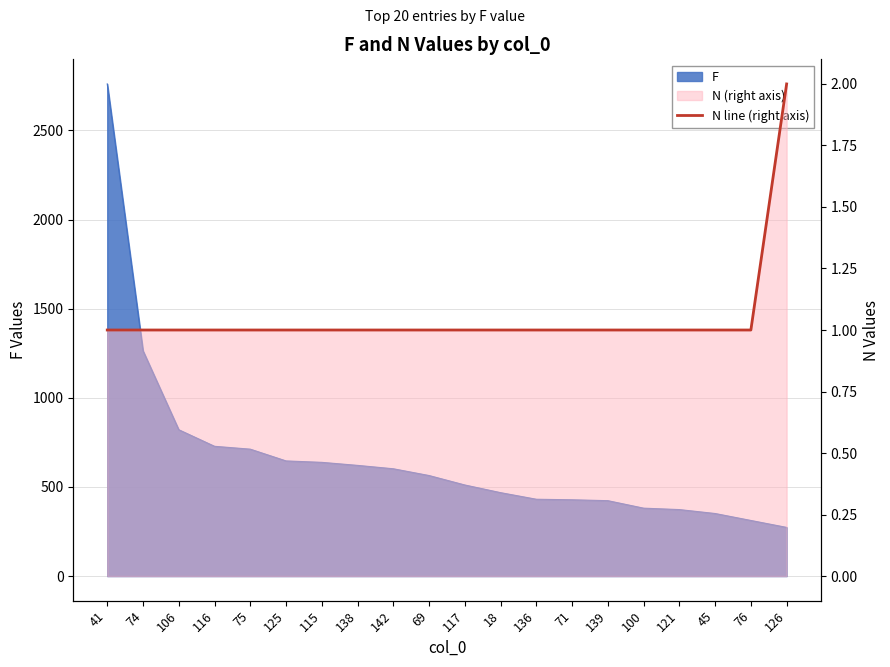

True or false: the data has more than 0 interior local peaks.

False